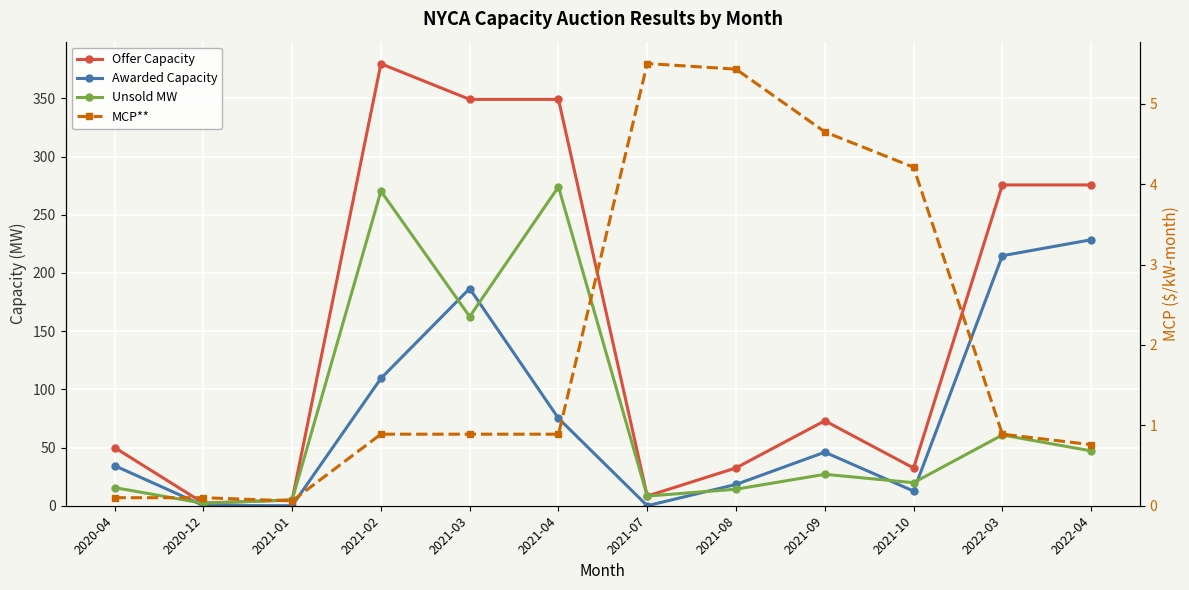

At how many categories does at least one series exceed 209?

5